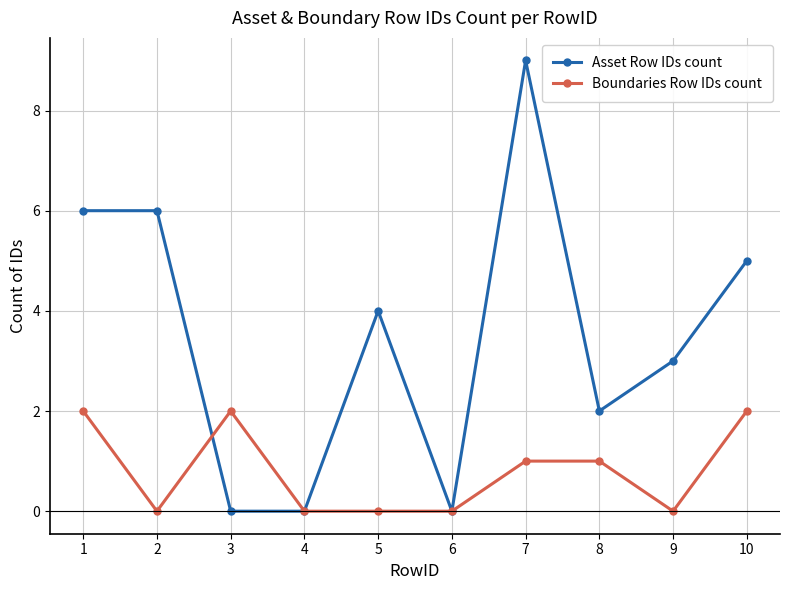

Does the chart display data point markers on the line(s)?

Yes